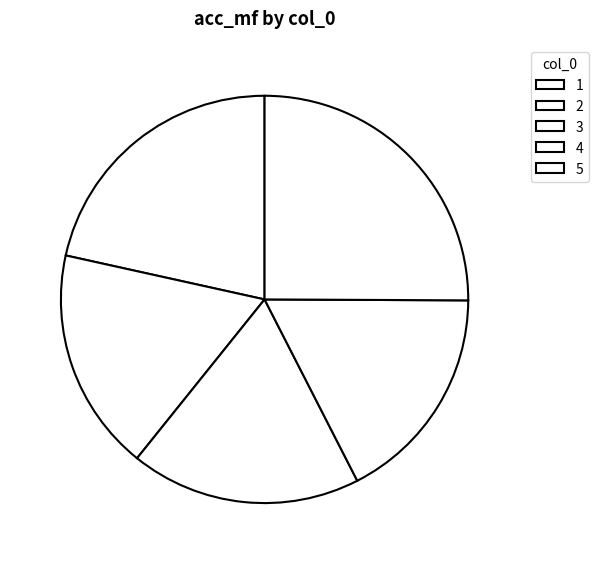

What percentage is the 1 slice, to the nearest percent?

22%